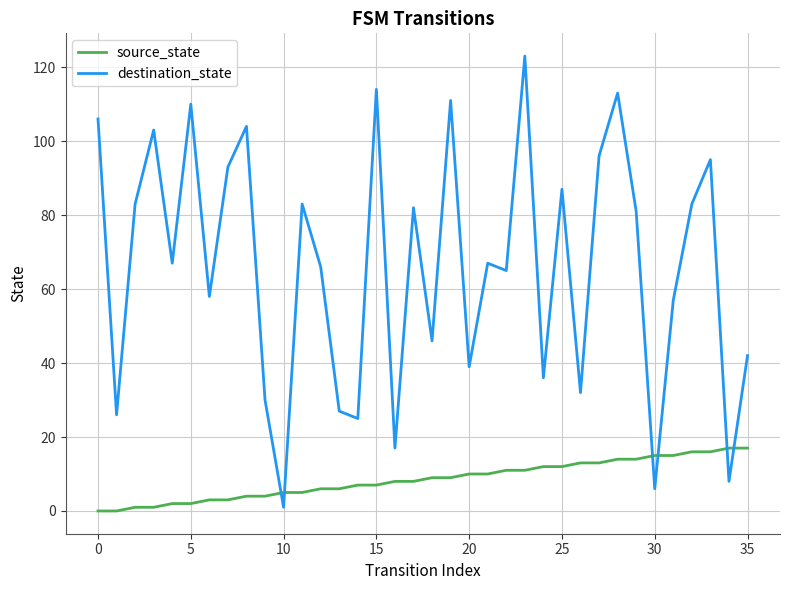

Which series has the largest total across all categories?

destination_state